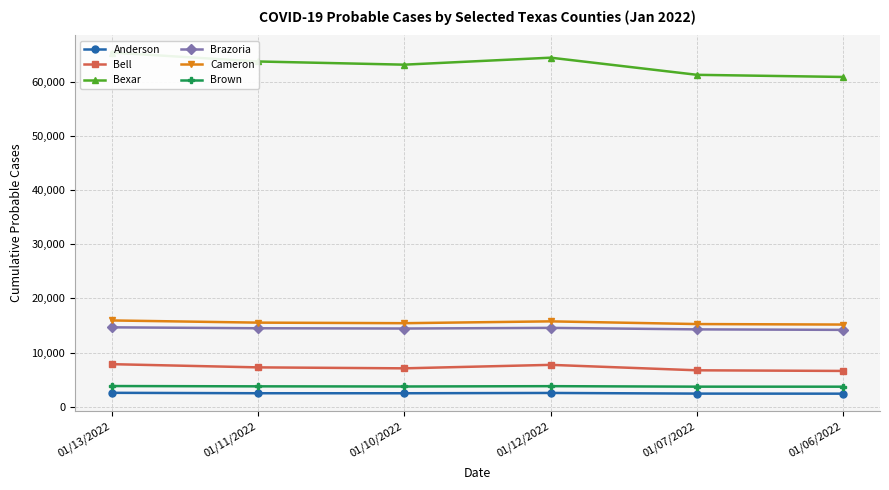

What is the maximum value for Brown?

3820